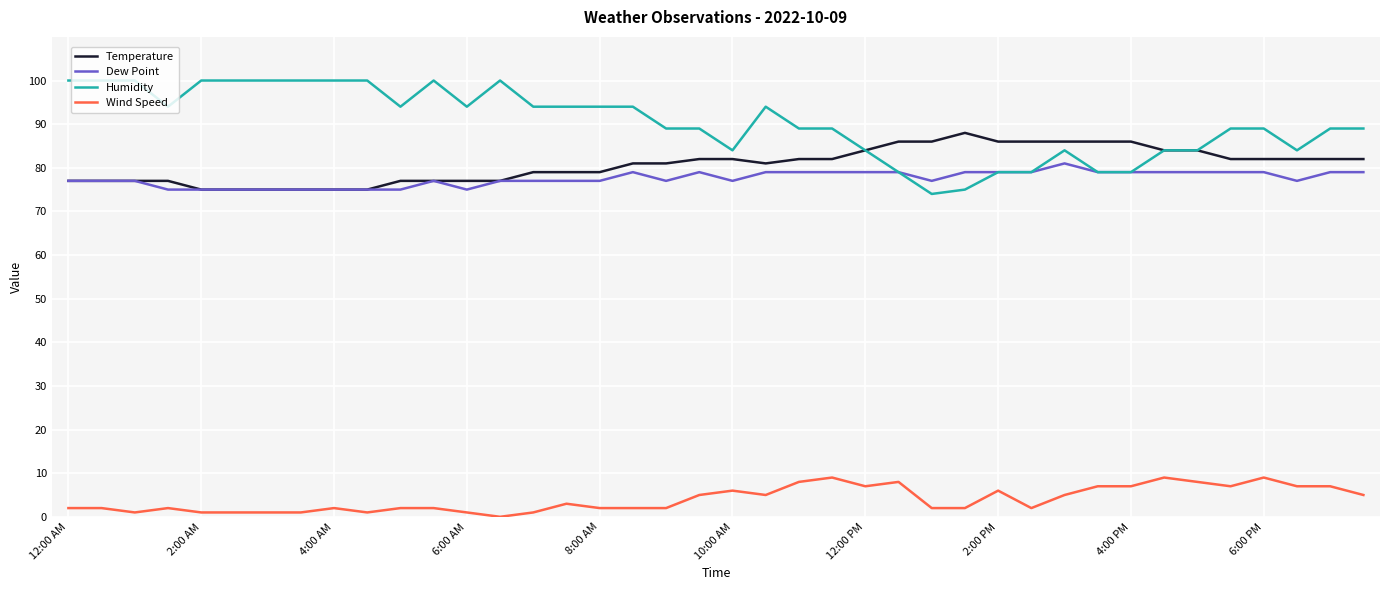

Which series has the widest spread of values?

Humidity